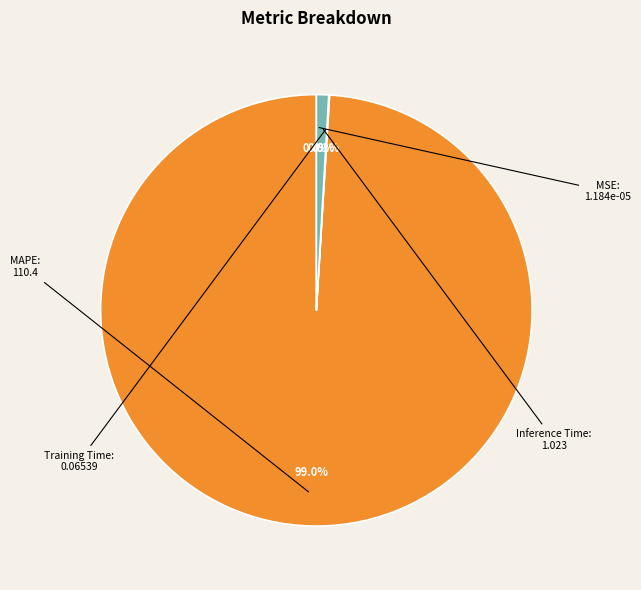

What portion of the pie excludes MAPE?

1.0%